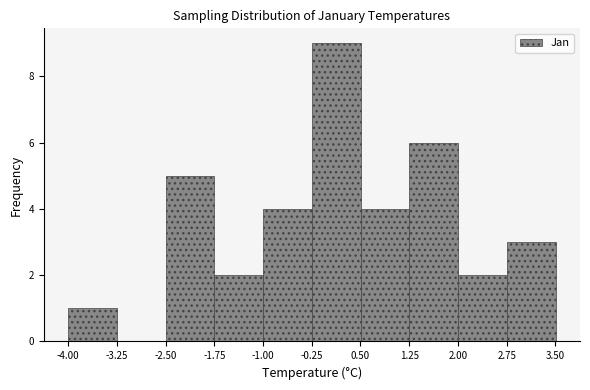

What is the height of the bar covering -1.0 to -0.2 on the x-axis? Neither the bar edges nor the heights are printed on the chart, so give them approximately, as read against the axes.

4